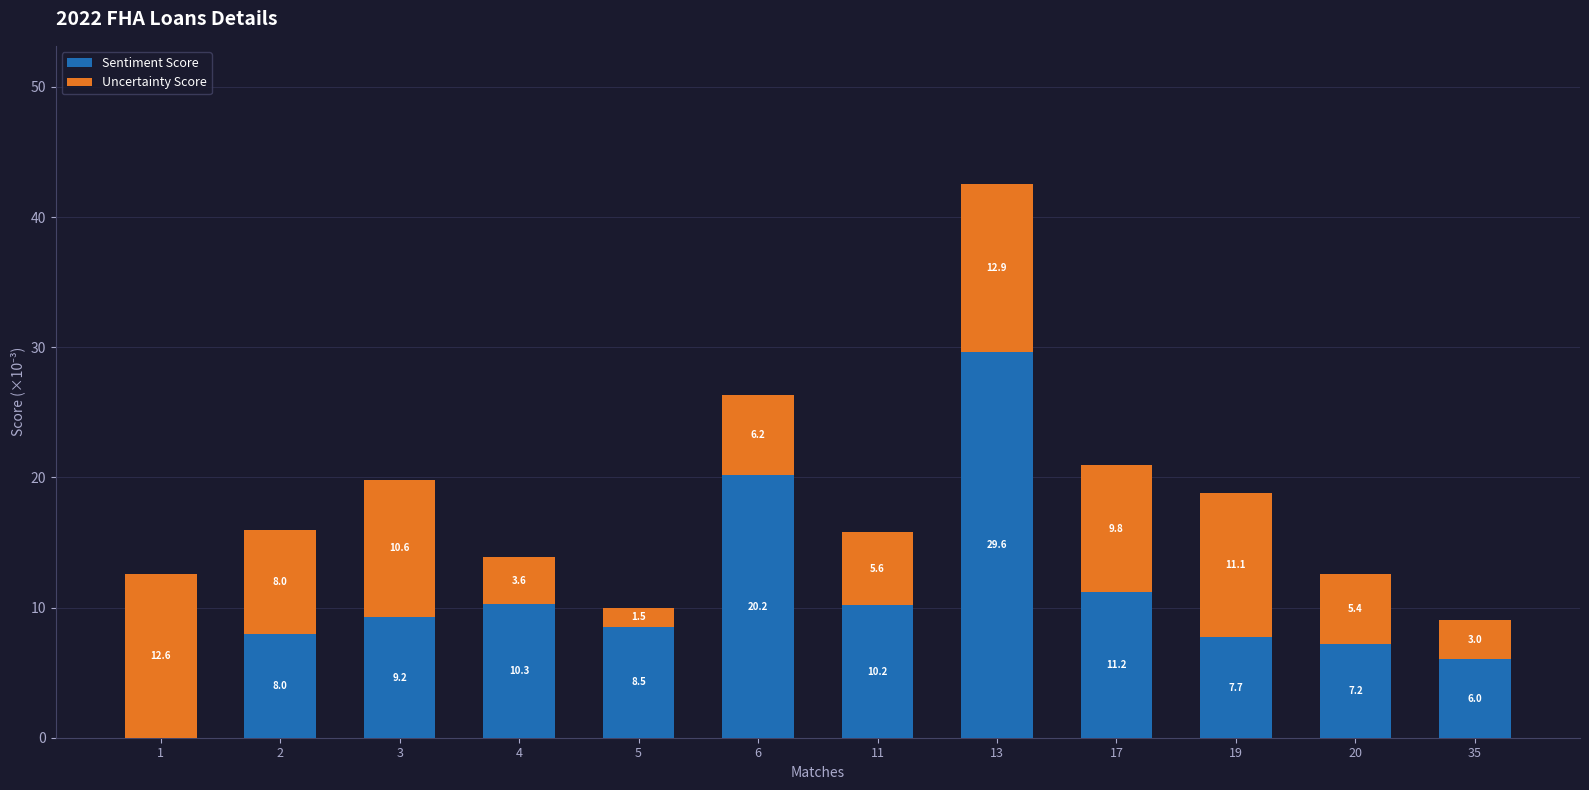

How many distinct data groups are displayed?

2